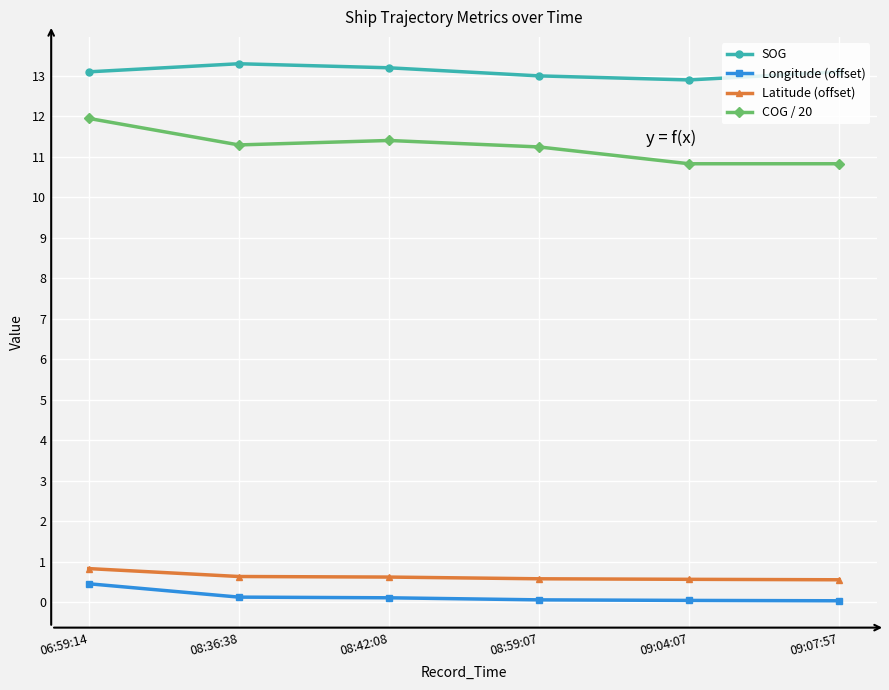

Where does the COG / 20 series first go above 11?

06:59:14